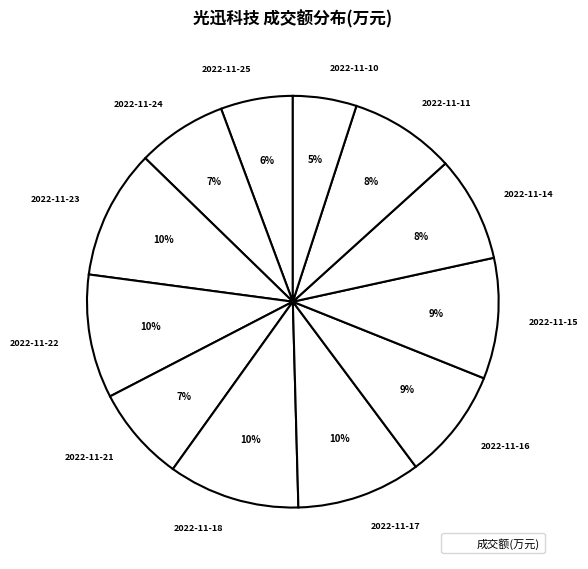

Is there any slice that represents more than half of the pie?

No